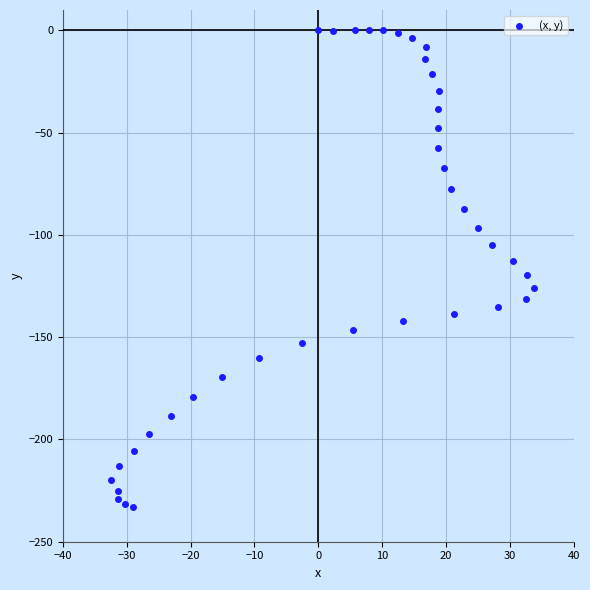

What is the range of Y values (max minus min)?

233.3